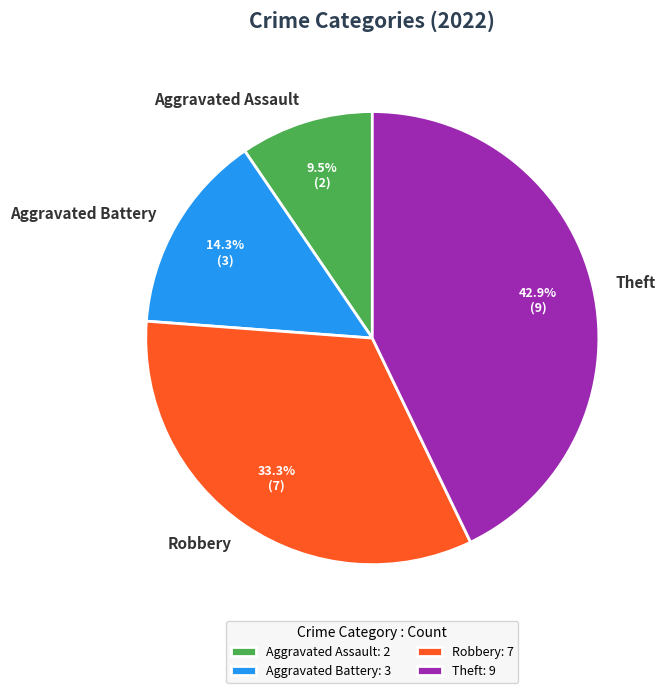

Is it true that Aggravated Assault is 22% of the pie?

False